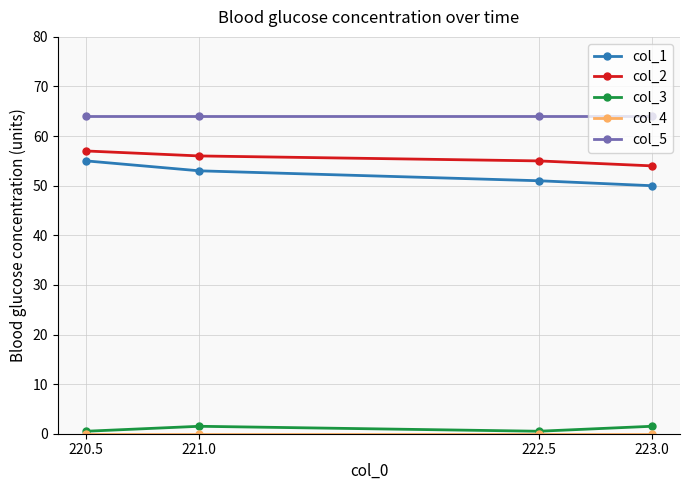

Is the value of col_2 at 223.0 greater than the value of col_1 at 220.5?

No